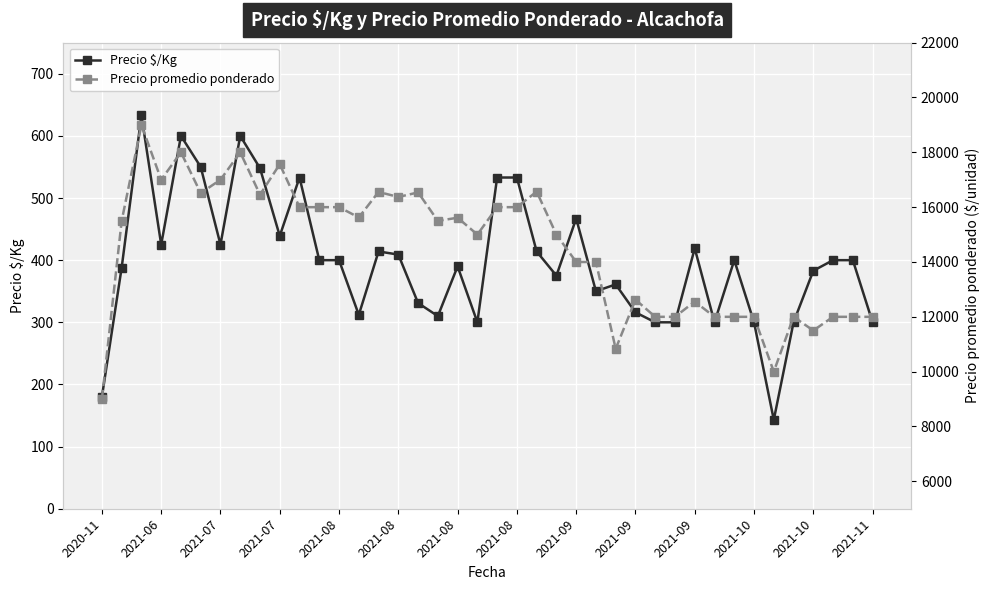

Is it true that Precio $/Kg equals 533 at 20?

True